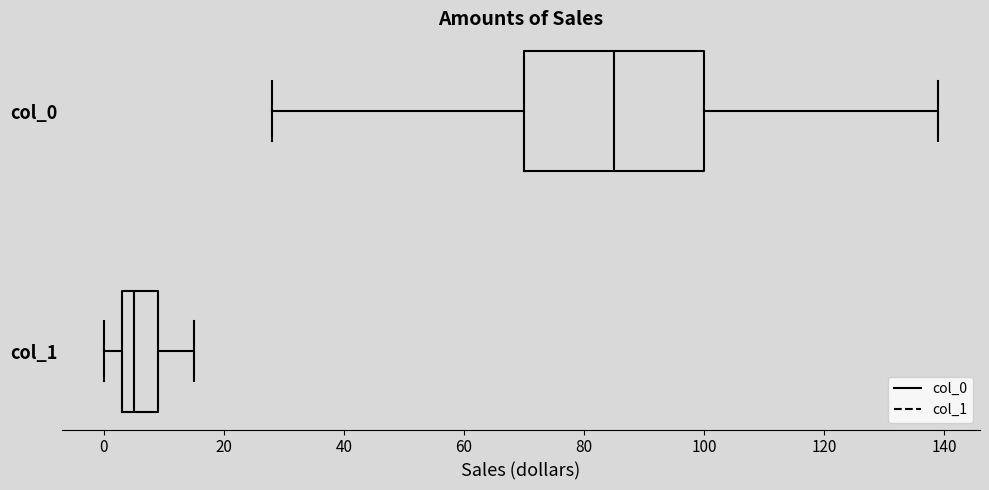

Reading bottom to top, transcribe this box plot: for each box, give where its median line is, the range the box spans, and where its two whiskers end, as read against the x-axis. The values are not printed on the chart, so give them approximately, as read against the axis.

col_1: median 6, box 4 to 10, whiskers 0 to 16
col_0: median 86, box 70 to 100, whiskers 28 to 140